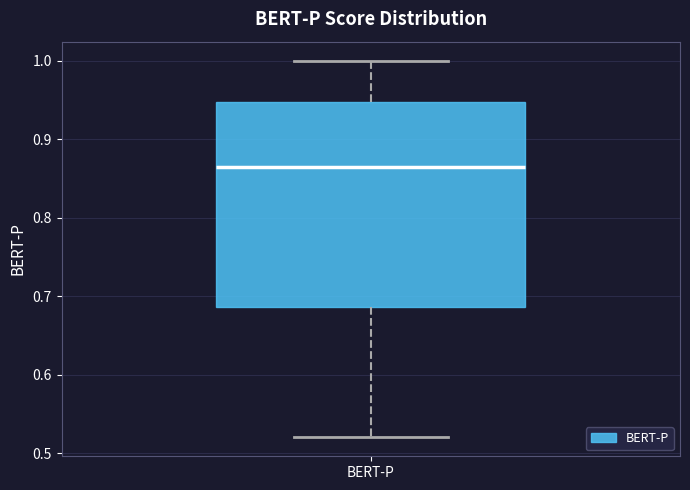

Transcribe this box plot: give where the median line is, the range the box spans, and where the two whiskers end, as read against the y-axis. The values are not printed on the chart, so give them approximately, as read against the axis.

median 0.86, box 0.69 to 0.95, whiskers 0.52 to 1.00